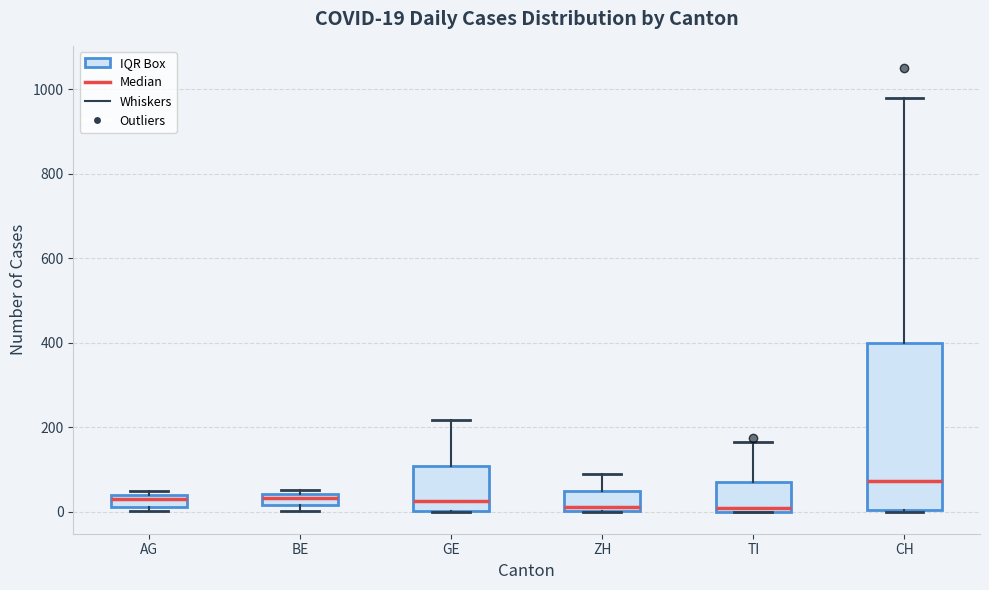

Comparing the boxes themselves (not the whiskers), which one is the tallest?

CH